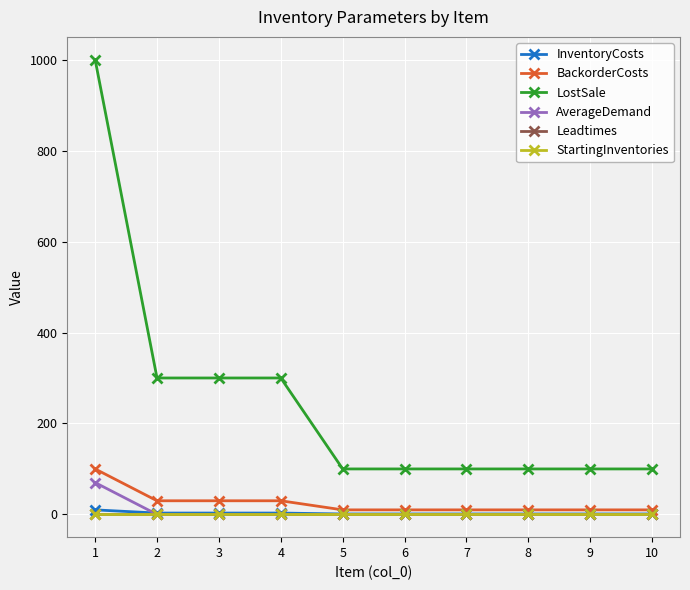

Which series has the largest total across all categories?

LostSale